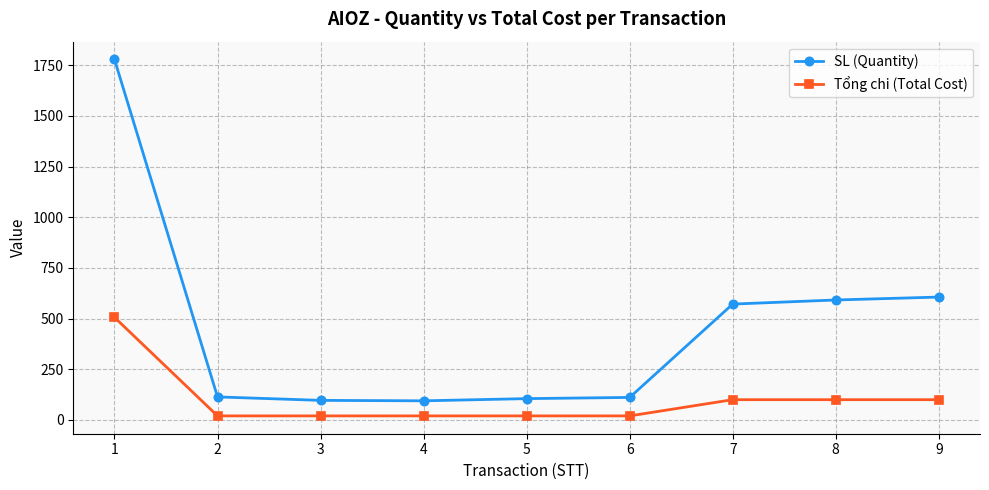

Rank the series at 2 from highest to lowest value.

SL (Quantity), Tổng chi (Total Cost)